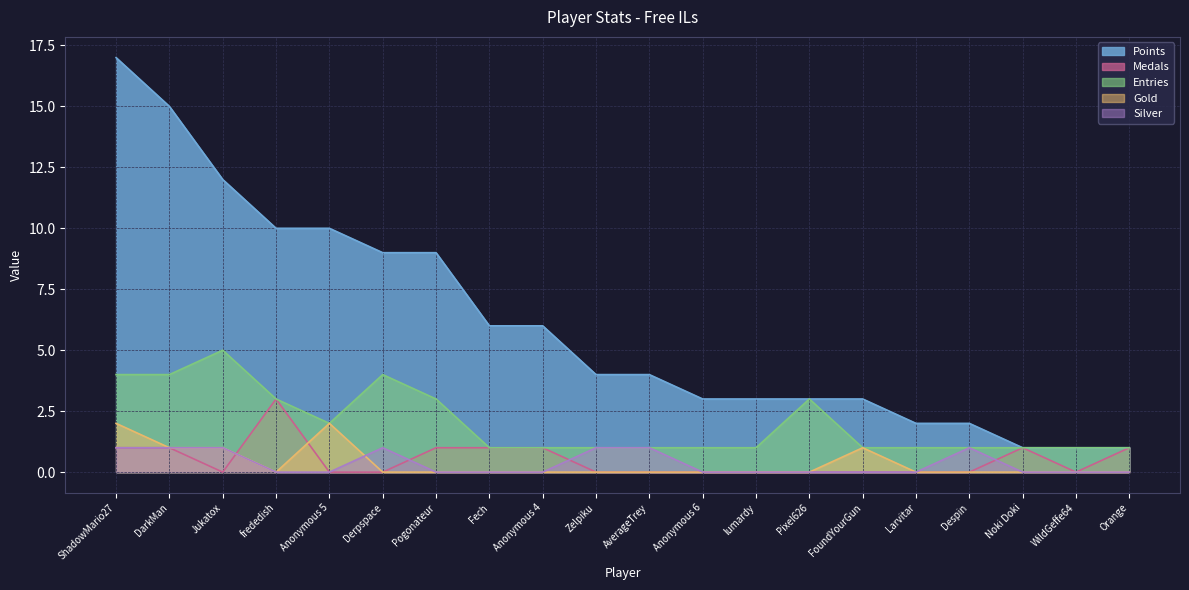

What is the difference between the second highest and minimum values in the Gold series?

2